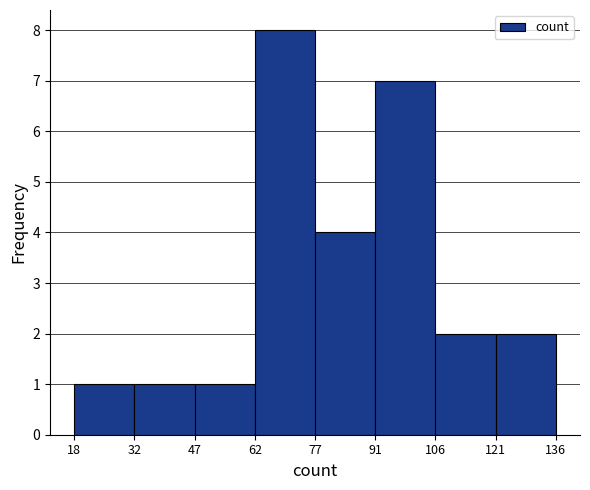

Reading left to right, transcribe this chart: for each bar, give the range it covers on the x-axis and its height. The values are not printed on the chart, so give them approximately, as read against the axis.

18 to 32: 1
32 to 47: 1
47 to 62: 1
62 to 77: 8
77 to 91: 4
91 to 106: 7
106 to 121: 2
121 to 136: 2